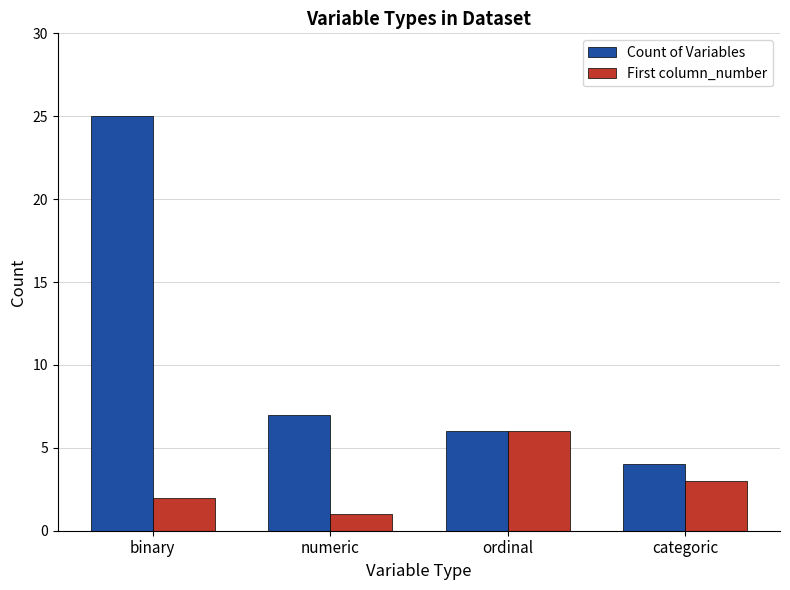

Between ordinal and categoric, which series saw the biggest shift?

First column_number